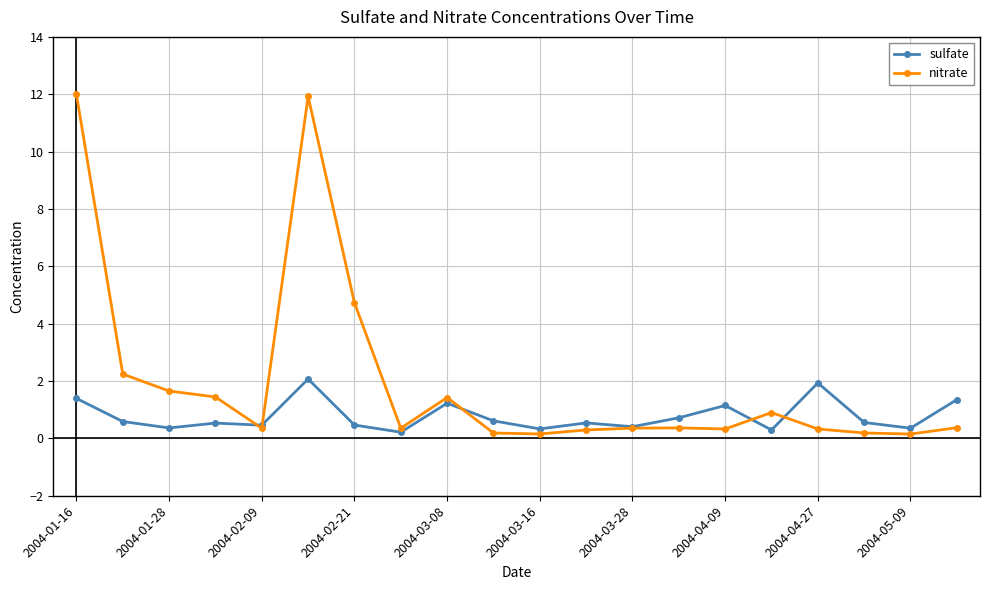

In nitrate, how many points are higher than both neighbors (excluding endpoints)?

4